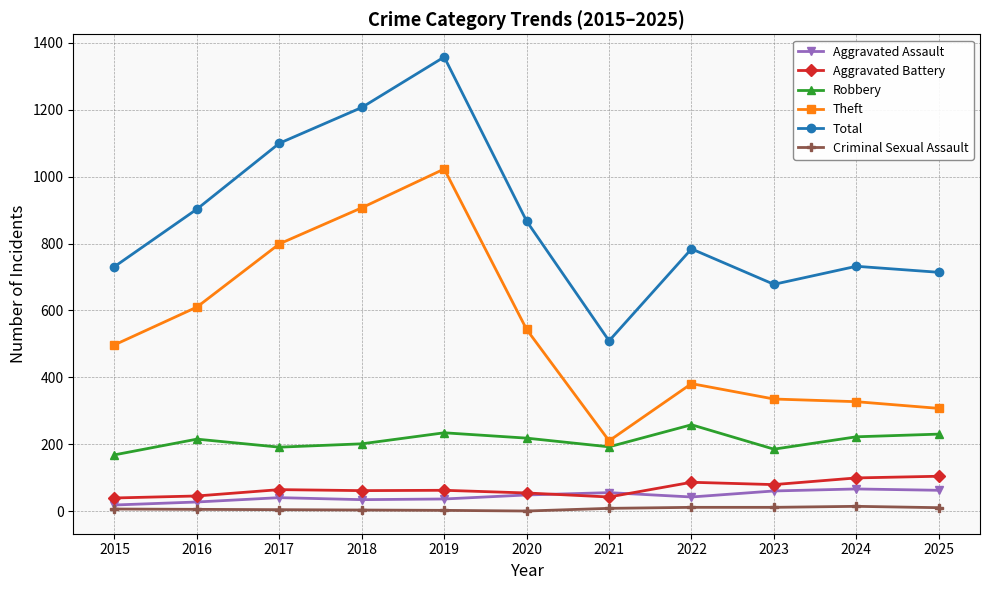

How many interior local peaks does the Total series have?

3